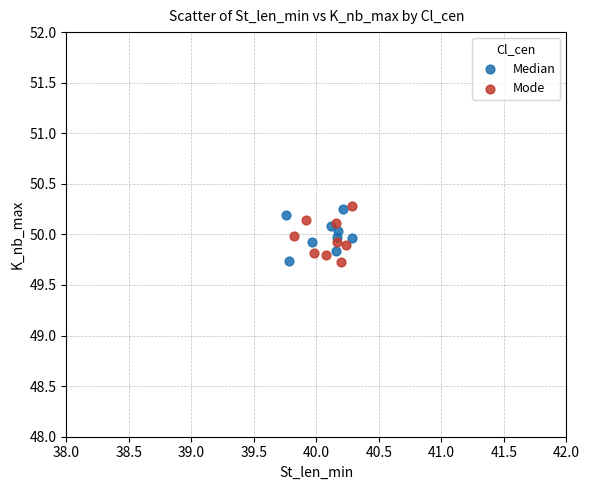

What are all the series names shown in the legend?

Median, Mode